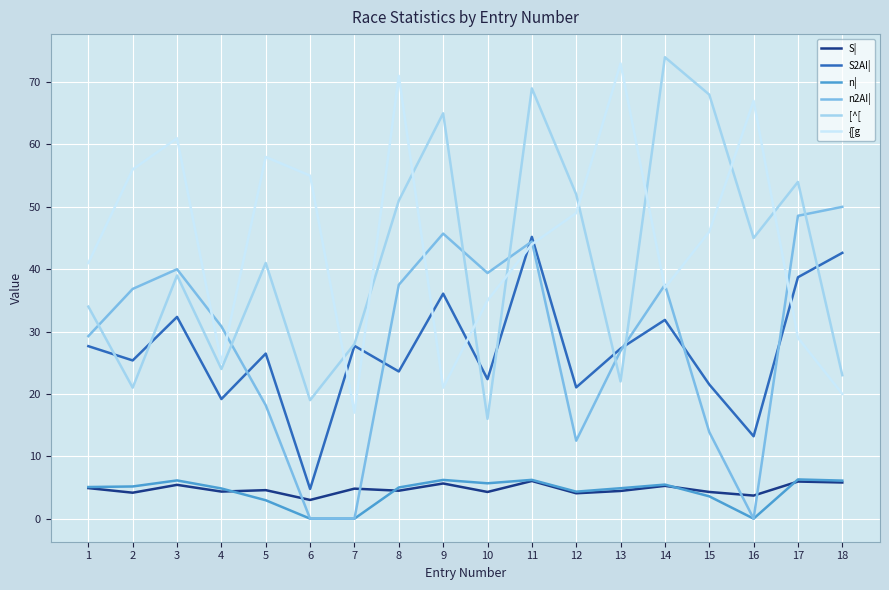

True or false: S2AI¦ has more than 1 interior local peaks.

True